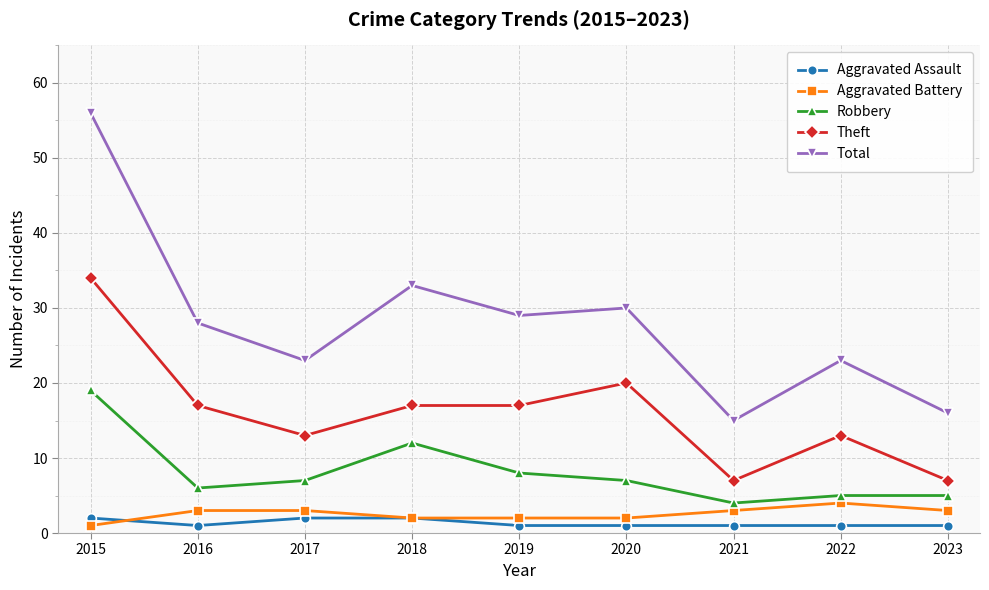

At how many categories does at least one series exceed 3?

9